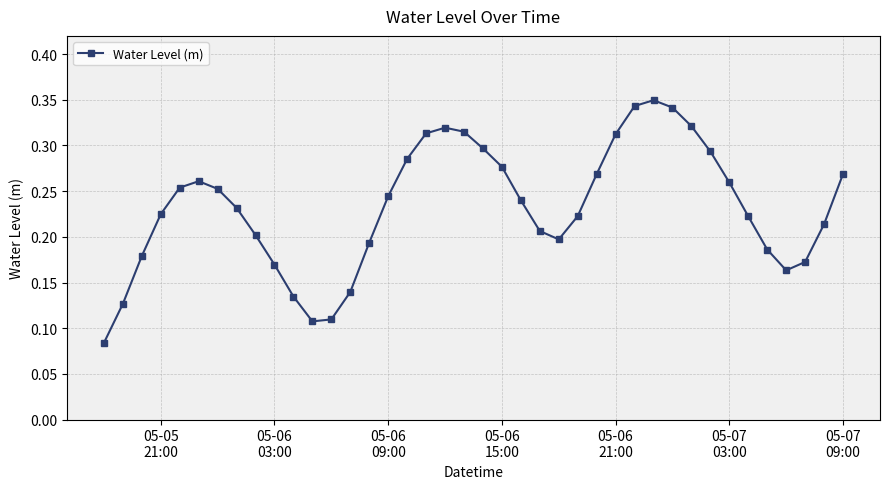

What is the sum of all values?

9.3